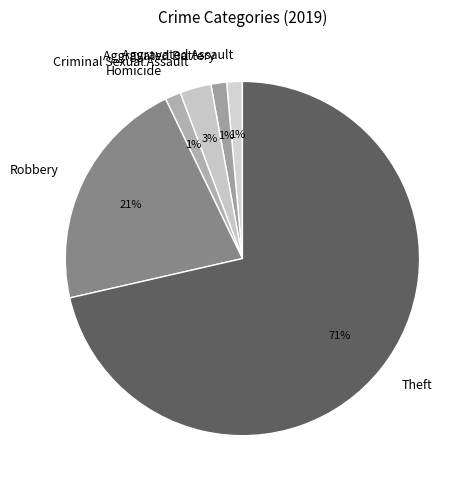

Between Criminal Sexual Assault and Robbery, which is larger?

Robbery